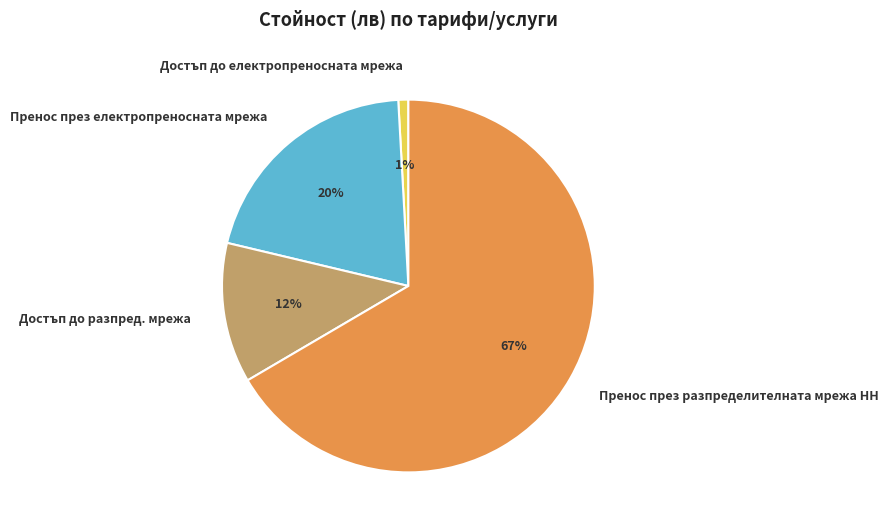

Does Пренос през разпределителната мрежа НН represent more than half of the total?

Yes